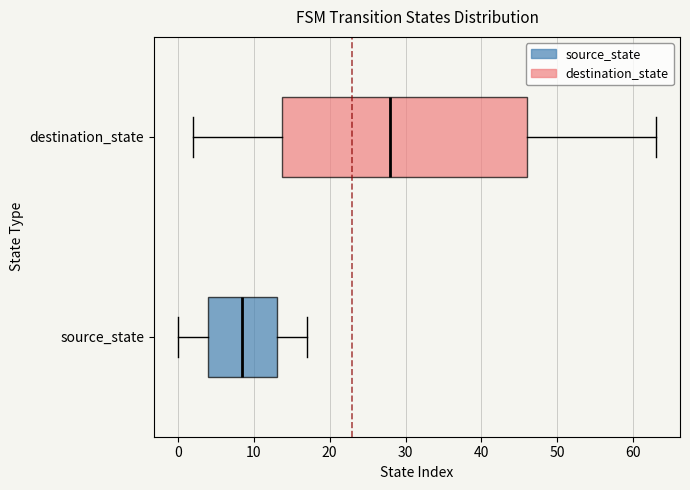

Where does the left whisker of the box for source_state end on the x-axis? The values are not printed on the chart, so give them approximately, as read against the axis.

0